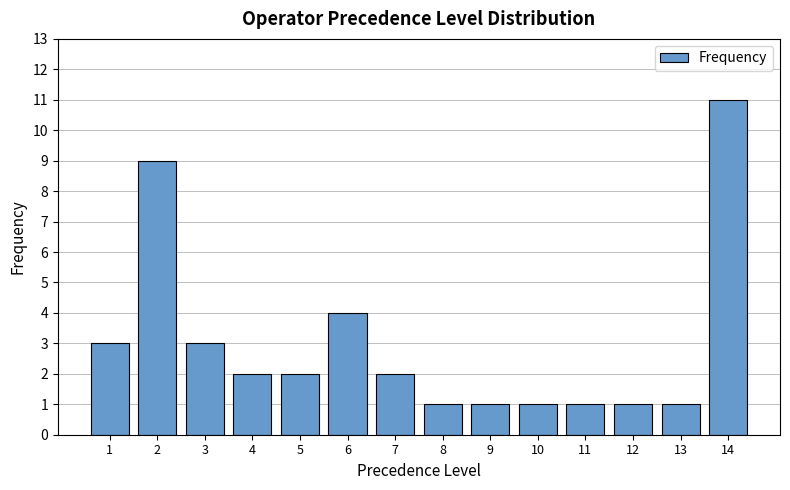

Reading left to right, list all the values displayed in this chart.

3	9	3	2	2	4	2	1	1	1	1	1	1	11